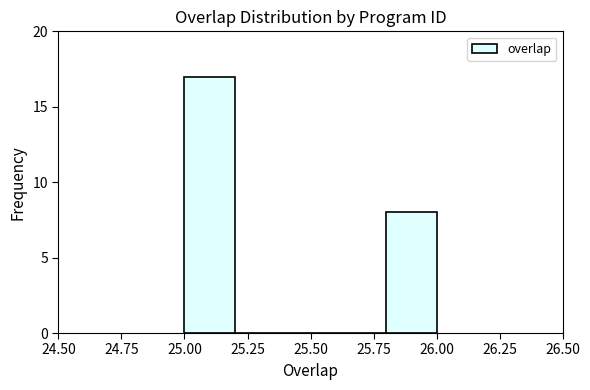

Reading left to right, transcribe this chart: for each bar, give the range it covers on the x-axis and its height. The values are not printed on the chart, so give them approximately, as read against the axis.

25.0 to 25.2: 17
25.2 to 25.4: 0
25.4 to 25.6: 0
25.6 to 25.8: 0
25.8 to 26.0: 8